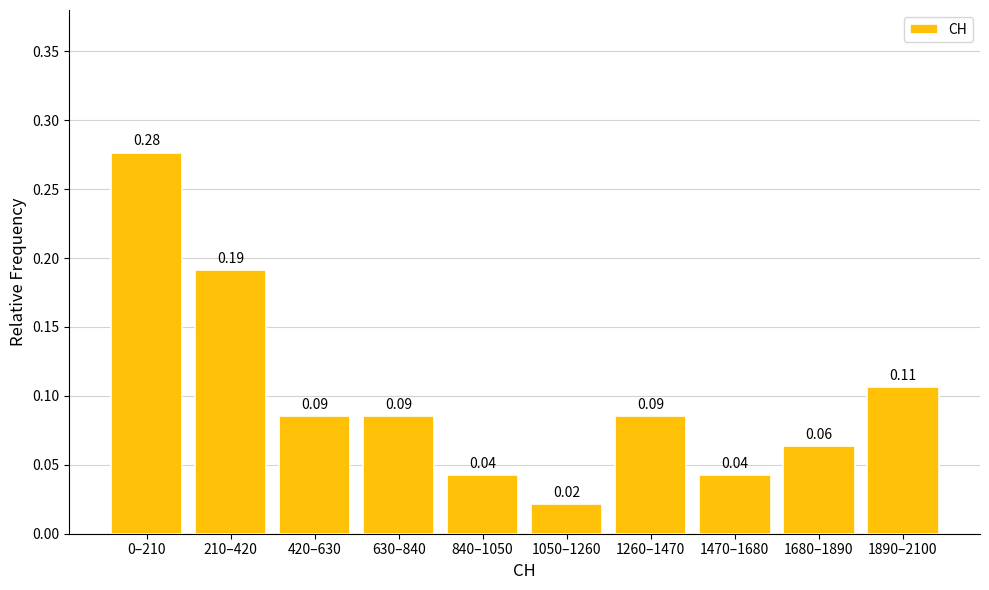

Which has a higher value, 1050–1260 or 1260–1470?

1260–1470